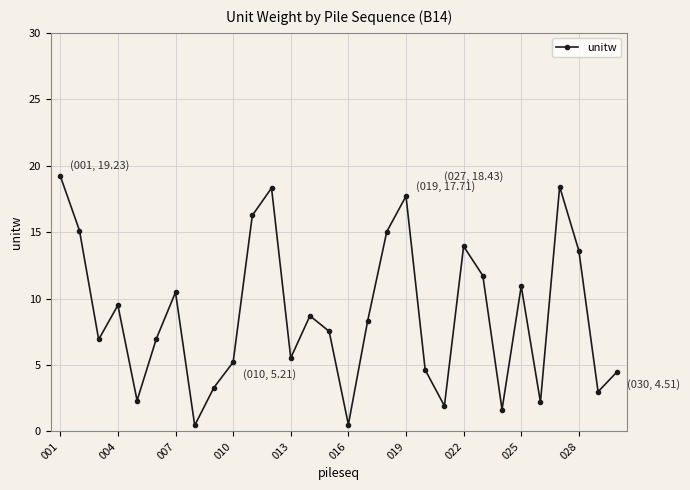

What is the sum of all values?

264.0